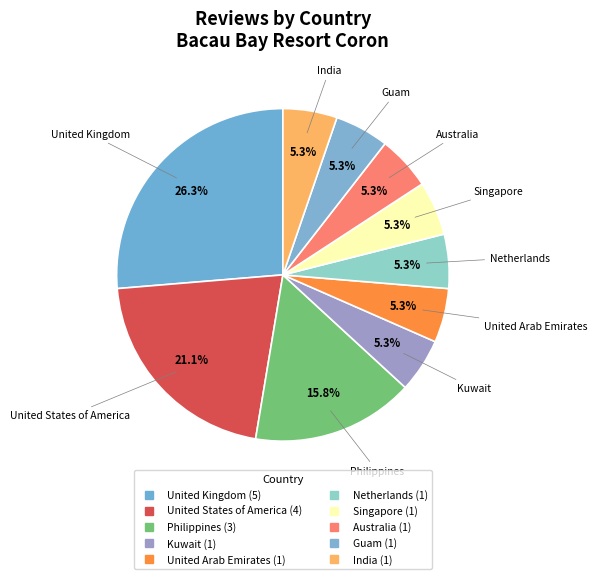

True or false: Kuwait accounts for 1% of the total.

False